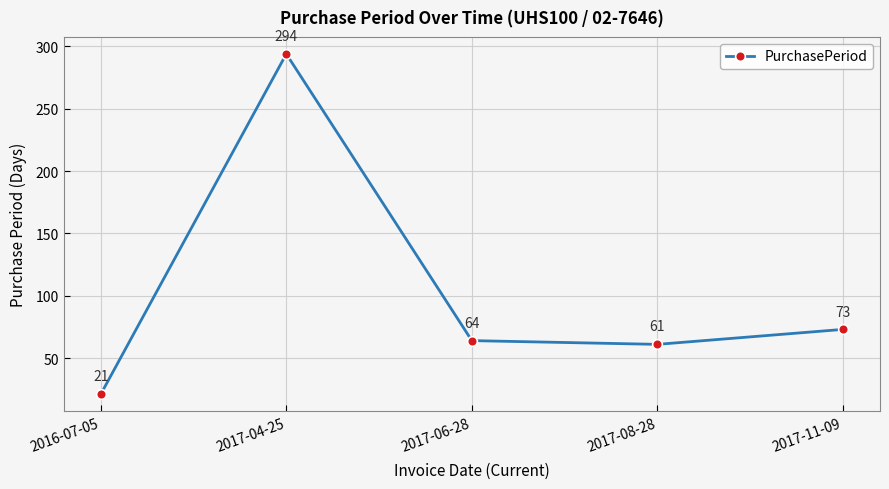

Where is the first local maximum?

2017-04-25